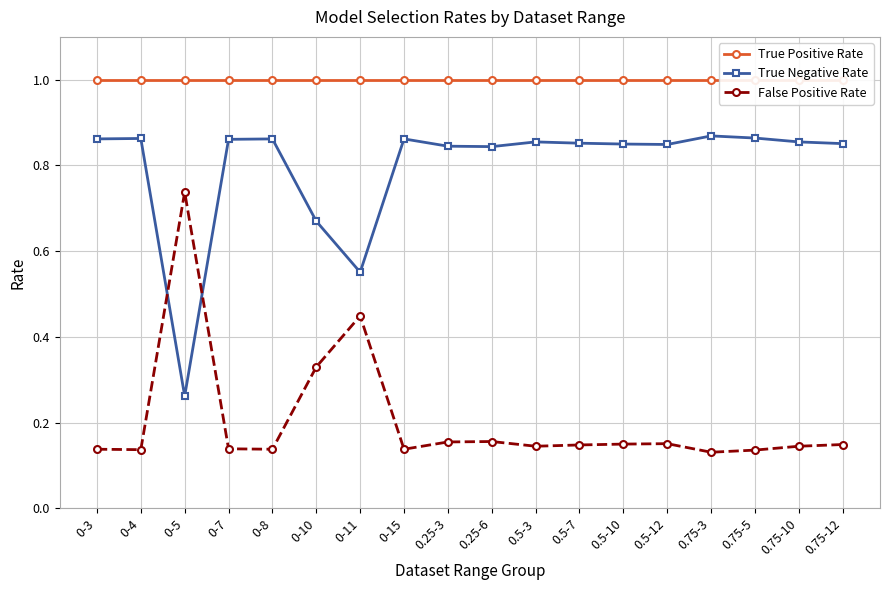

What is the label of the 4th point from the right?

0.75-3